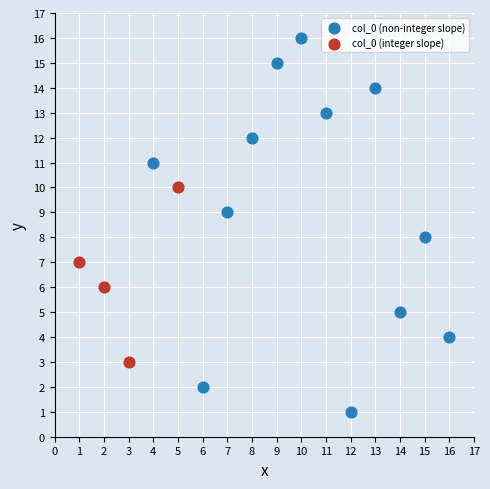

Which series contains the lowest Y value?

col_0 (non-integer slope)